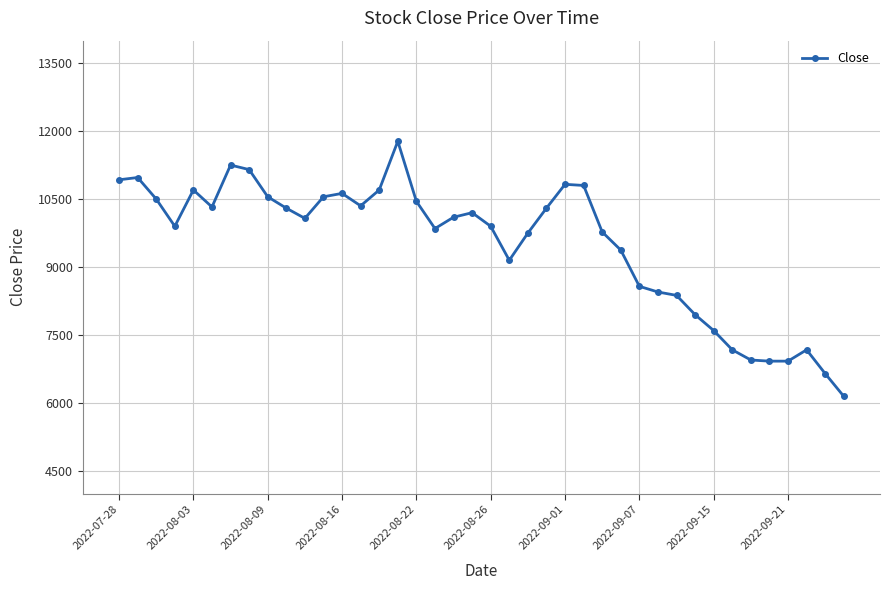

True or false: the data has more than 2 interior local peaks.

True